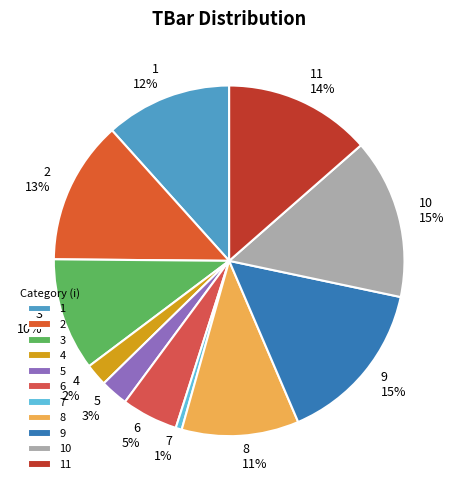

What is the ratio of the value at 10 to the value at 8?

1.4